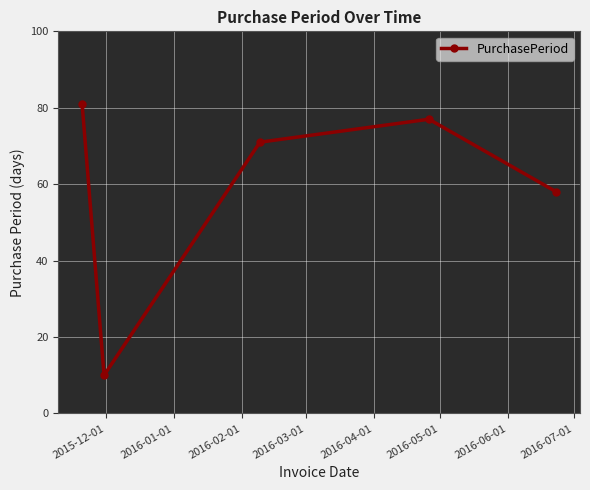

How many interior local valleys (lower than both neighbors) does the data have?

1